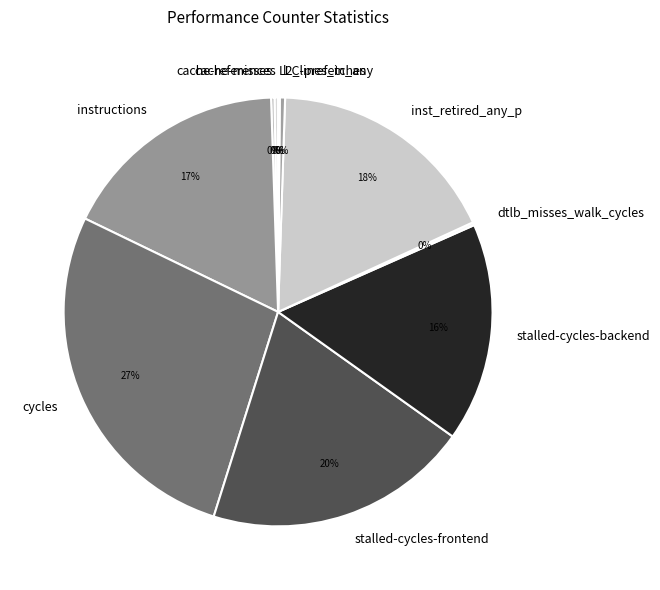

Does cycles account for over 50% of the chart?

No